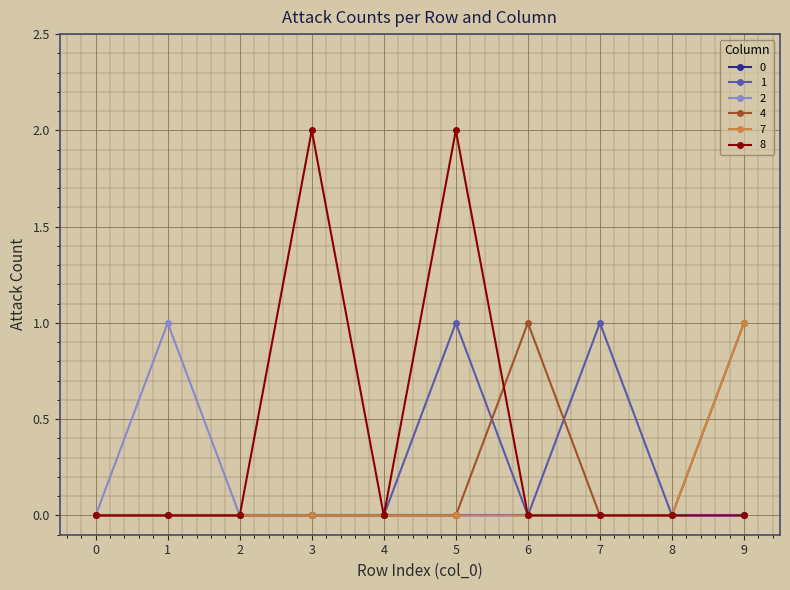

True or false: 1 has a value of 0 at 8.

True